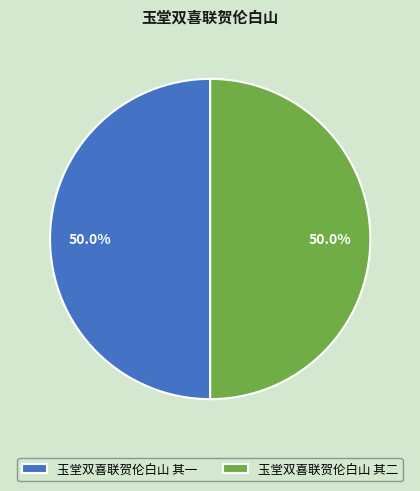

True or false: 玉堂双喜联贺伦白山 其一 accounts for 50% of the total.

True